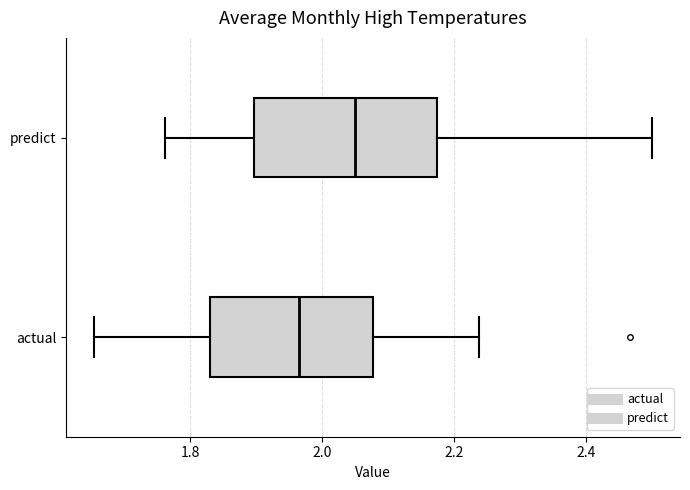

Reading bottom to top, read every box against the x-axis: the position of its median line, the range the box covers, and the ends of its whiskers. The values are not printed on the chart, so give them approximately, as read against the axis.

actual: median 1.96, box 1.84 to 2.08, whiskers 1.66 to 2.24
predict: median 2.04, box 1.90 to 2.18, whiskers 1.76 to 2.50